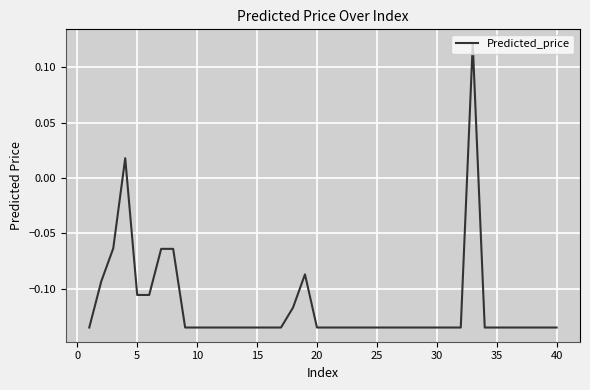

How many positive values are there?

2